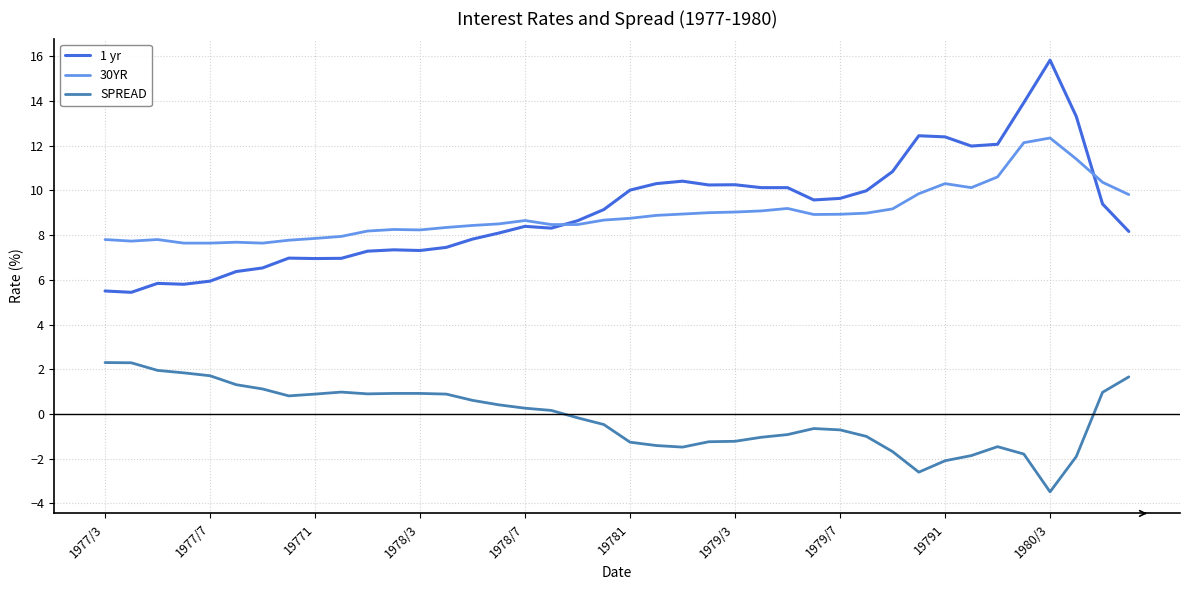

List the series in order of their peak value, highest first.

1 yr, 30YR, SPREAD